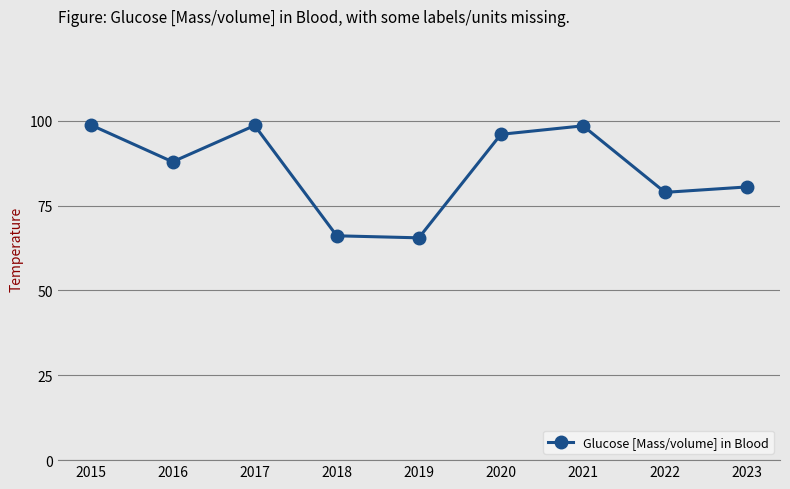

What value does the data have at 2022?

78.9